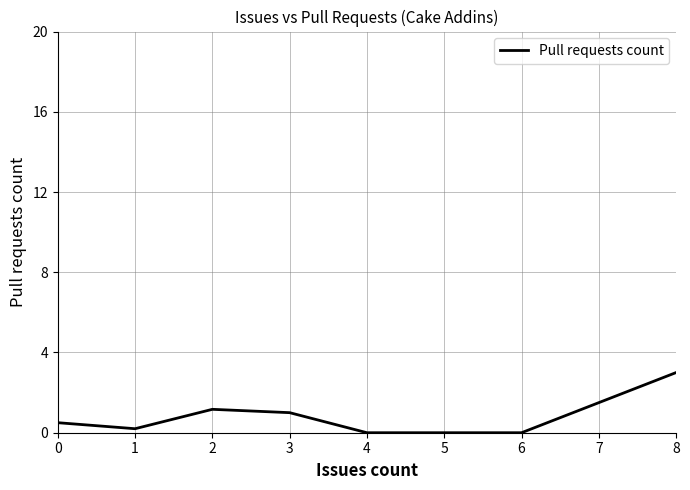

Reading right to left, extract all data points from this chart.

8=3.0	6=0.0	4=0.0	3=1.0	2=1.2	1=0.2	0=0.5